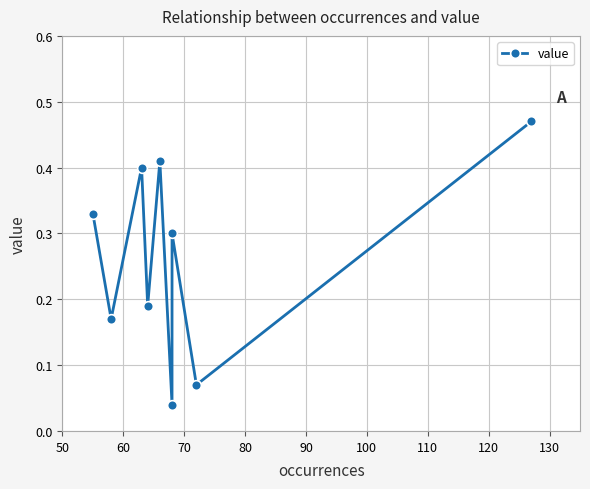

Between 100 and 110, which is larger?

110